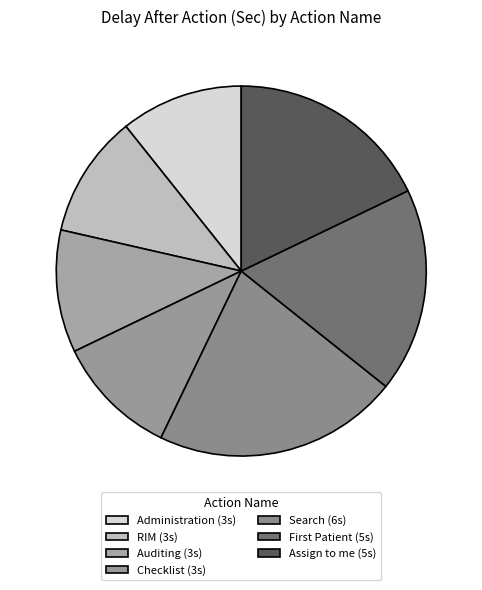

Which category has the biggest portion of the pie?

Search